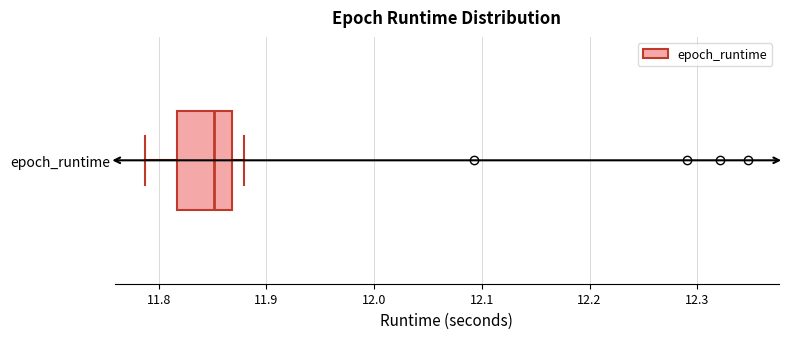

Transcribe this box plot: give where the median line is, the range the box spans, and where the two whiskers end, as read against the x-axis. The values are not printed on the chart, so give them approximately, as read against the axis.

median 11.85, box 11.82 to 11.87, whiskers 11.79 to 11.88